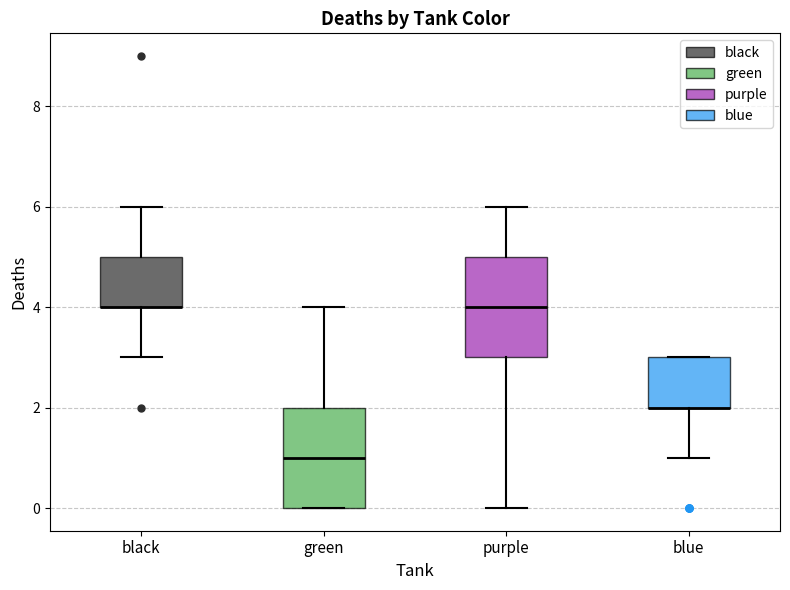

Where does the upper whisker of the box for black end on the y-axis? The values are not printed on the chart, so give them approximately, as read against the axis.

6